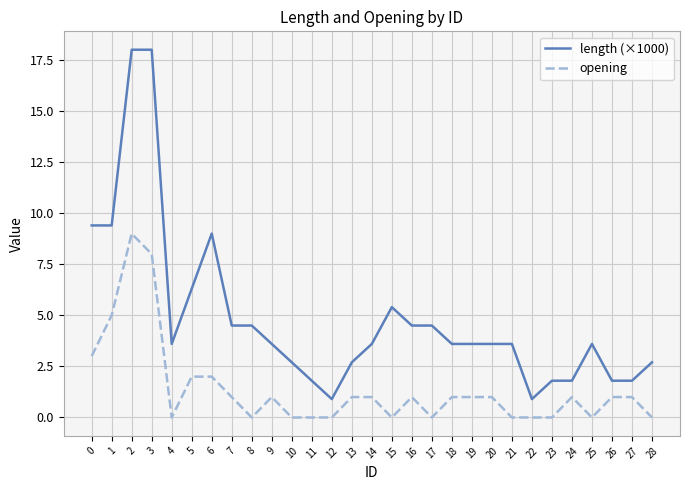

What is the maximum value shown in the chart?

18.0